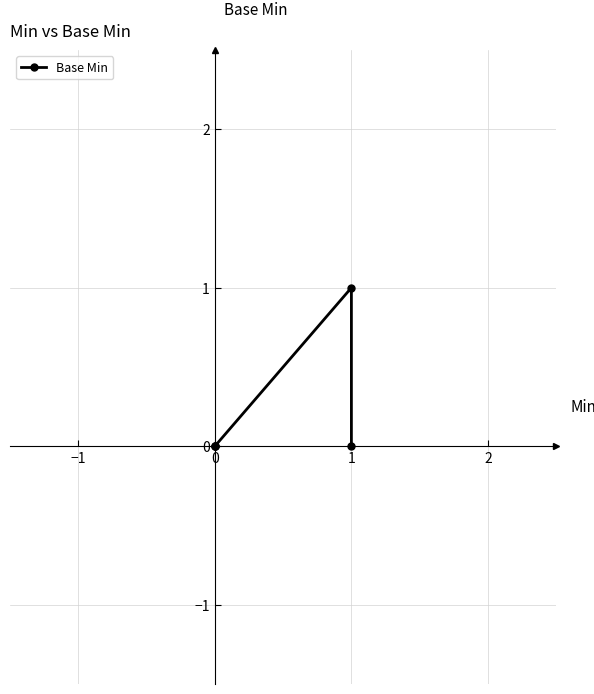

How many lines are shown in the chart?

1